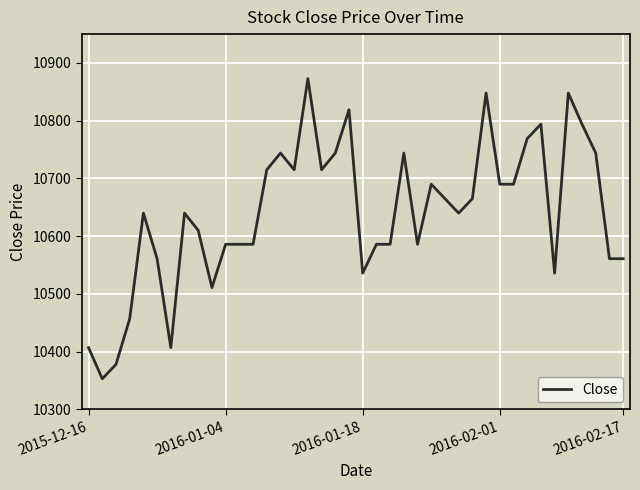

What is the maximum value shown in the chart?

10873